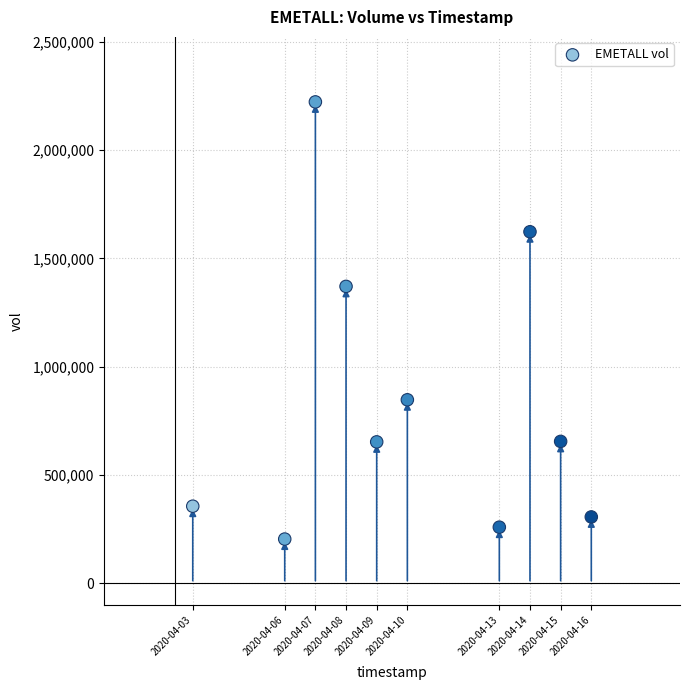

What is the average X value?

1586485440